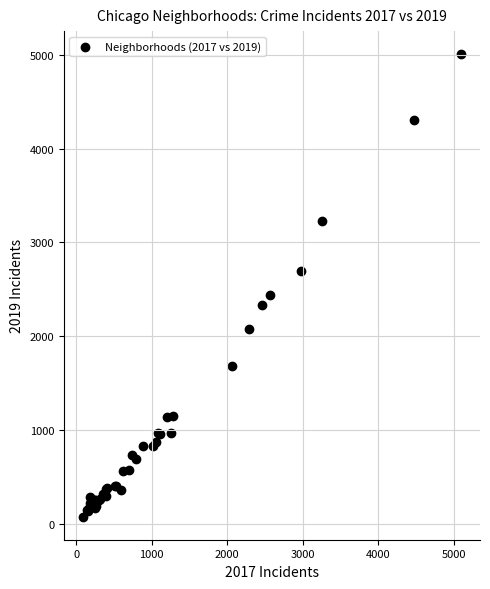

What Y value in the scatter plot is closest to 2542?

2441